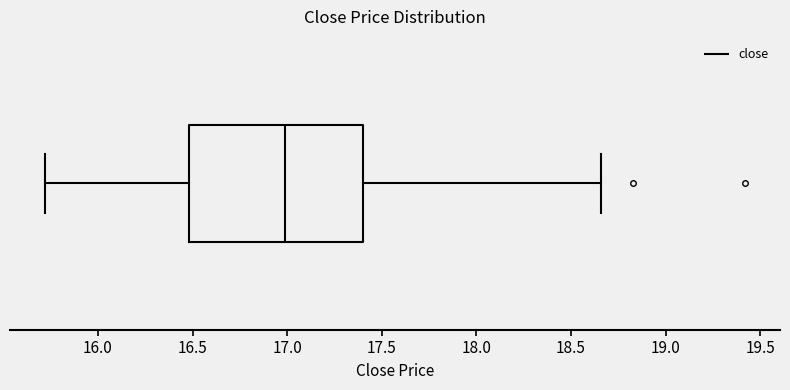

Transcribe this box plot: give where the median line is, the range the box spans, and where the two whiskers end, as read against the x-axis. The values are not printed on the chart, so give them approximately, as read against the axis.

median 17.00, box 16.50 to 17.40, whiskers 15.70 to 18.65